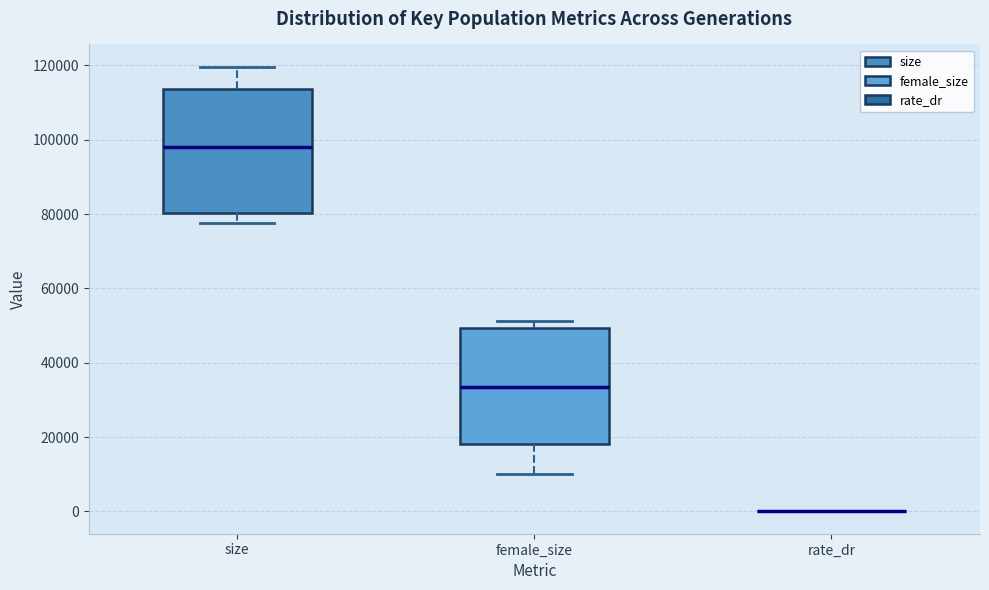

Where is the upper edge of the box for size on the y-axis? The values are not printed on the chart, so give them approximately, as read against the axis.

114000